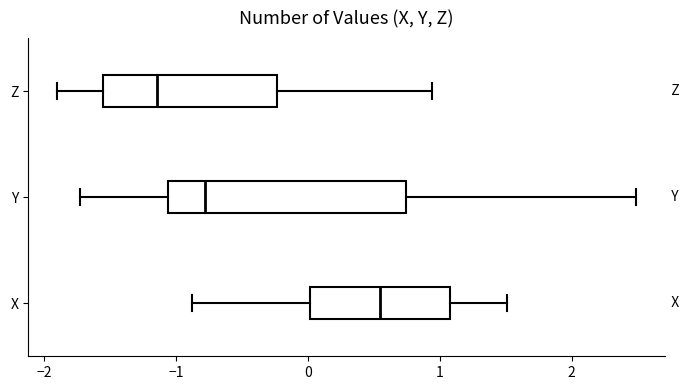

Which box's median line is the furthest to the left?

Z